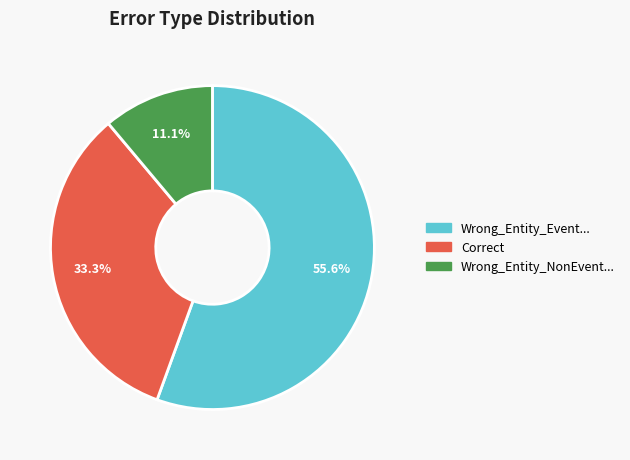

Does any single category account for the majority?

Yes